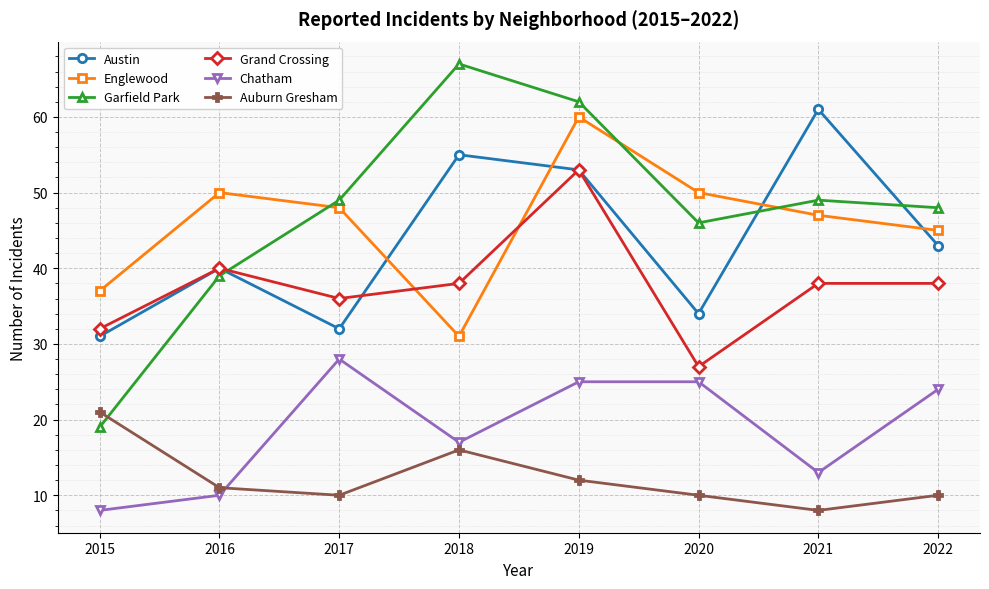

What are all the series names shown in the legend?

Austin, Englewood, Garfield Park, Grand Crossing, Chatham, Auburn Gresham